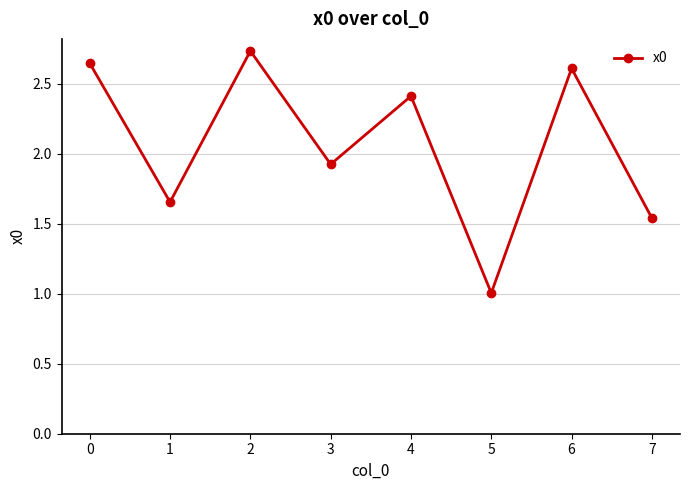

What is the value of the 5th point from the left?

2.4